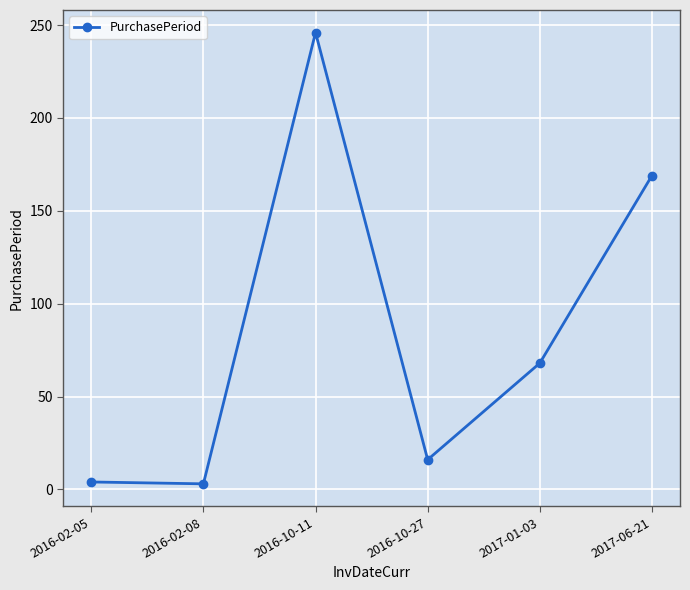

How many interior local peaks (higher than both neighbors) does the data have?

1